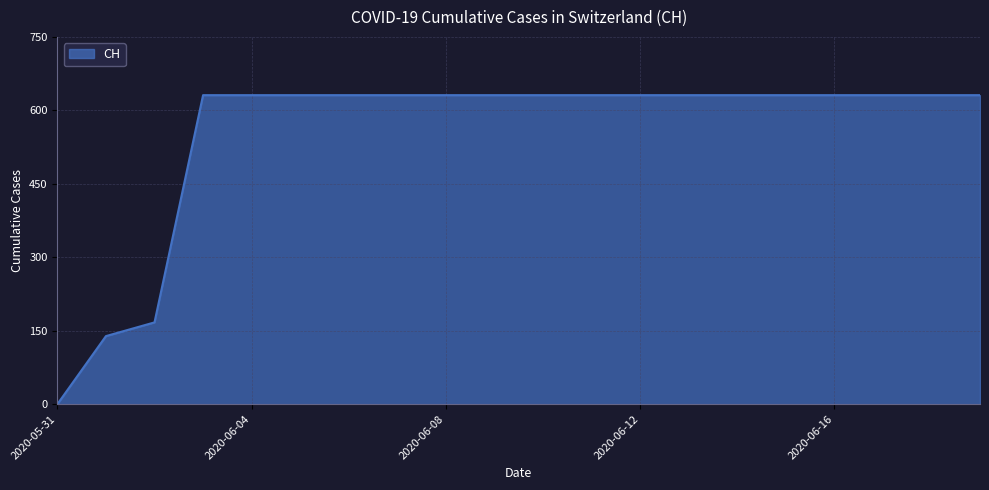

What is the difference between the second highest and minimum values?

631